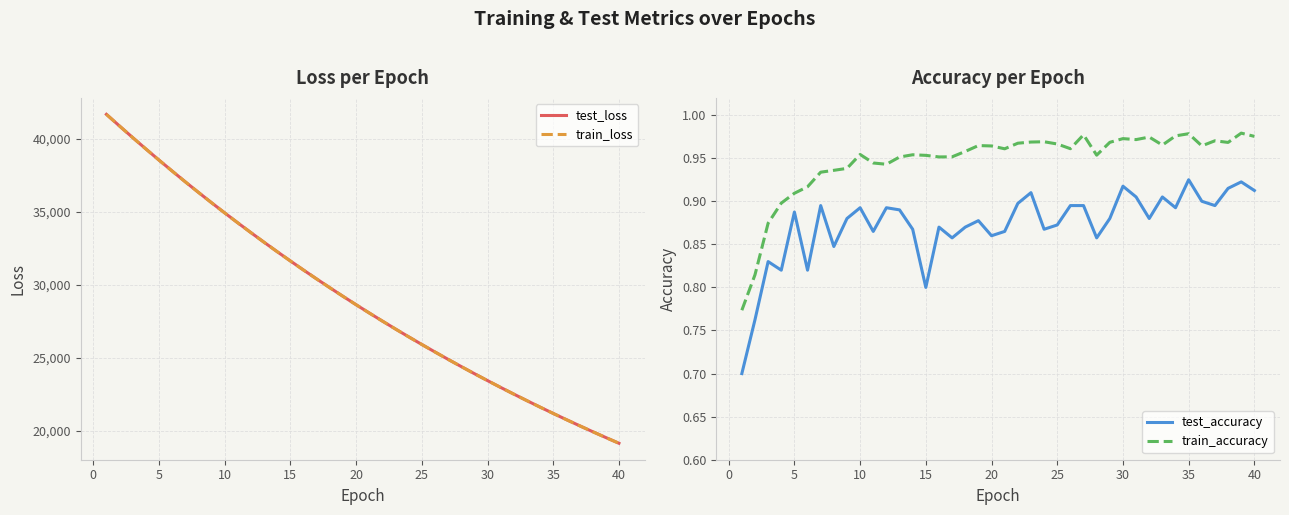

Count the train_accuracy values in the range 0 to 1.

40